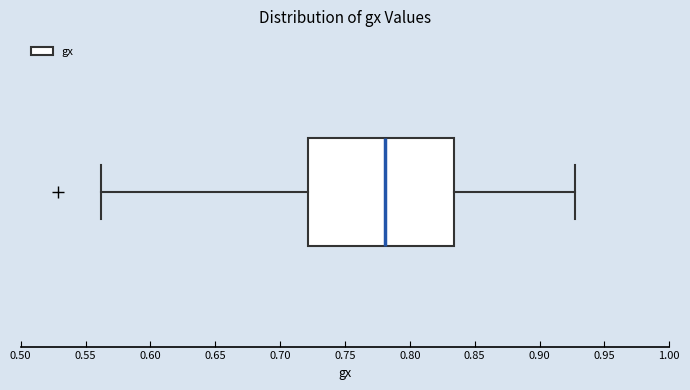

Transcribe this box plot: give where the median line is, the range the box spans, and where the two whiskers end, as read against the x-axis. The values are not printed on the chart, so give them approximately, as read against the axis.

median 0.780, box 0.720 to 0.835, whiskers 0.560 to 0.925